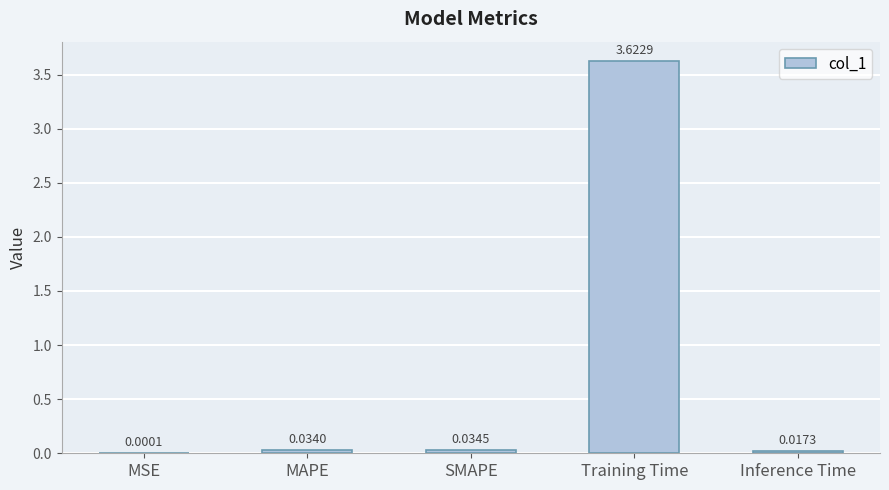

Where is the data nearest to the value 1?

SMAPE